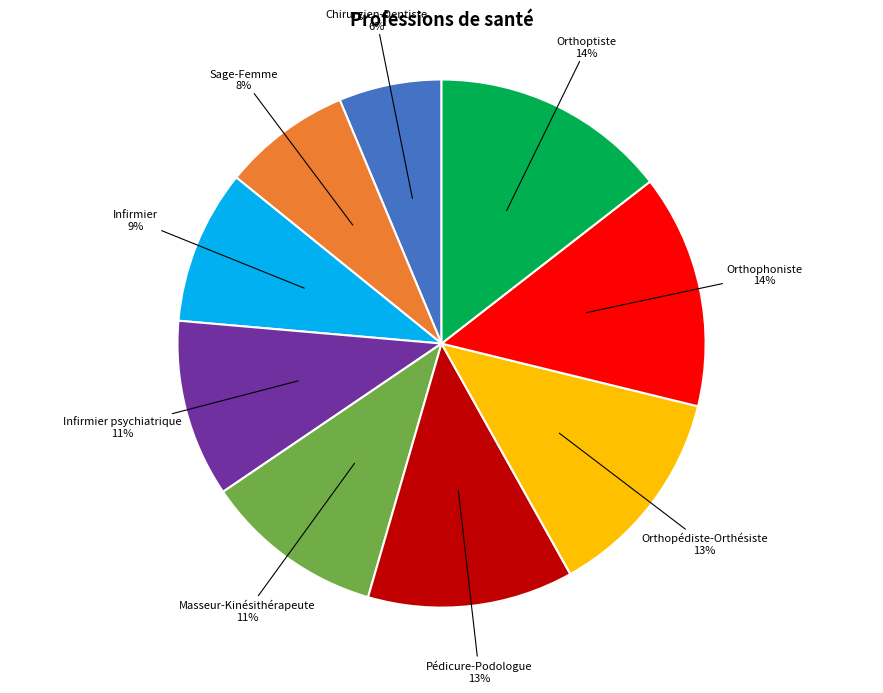

Does any single category account for the majority?

No